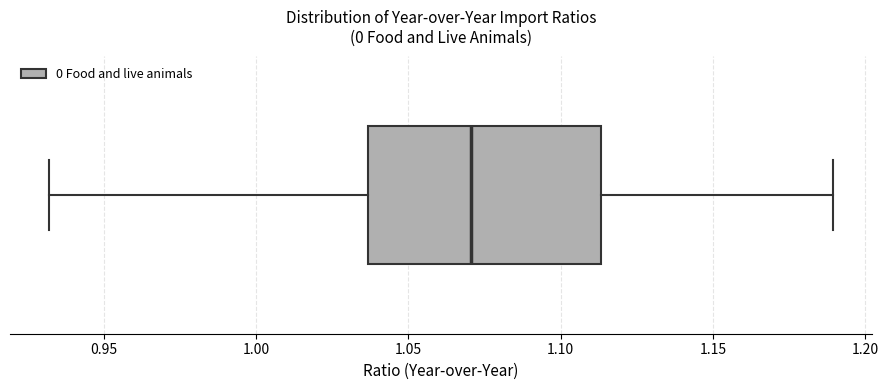

Read this box plot against the x-axis: the position of the median line, the range covered by the box, and the ends of both whiskers. The values are not printed on the chart, so give them approximately, as read against the axis.

median 1.070, box 1.035 to 1.115, whiskers 0.930 to 1.190